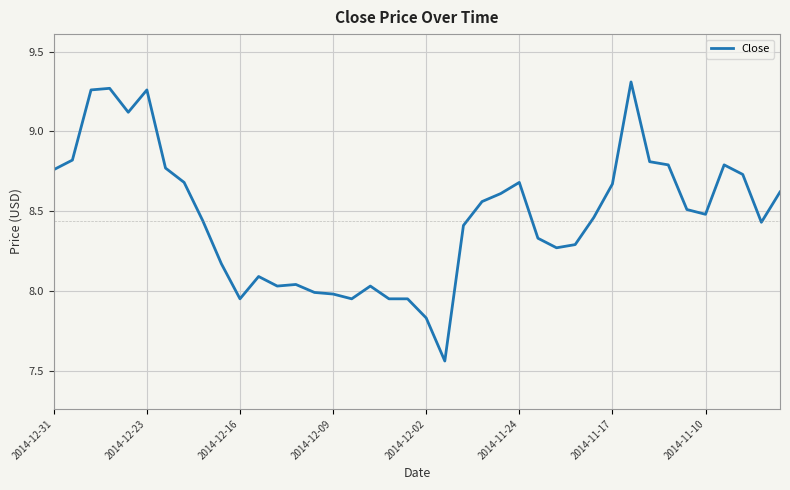

Is it true that the value at 2014-11-24 is 8.7?

True